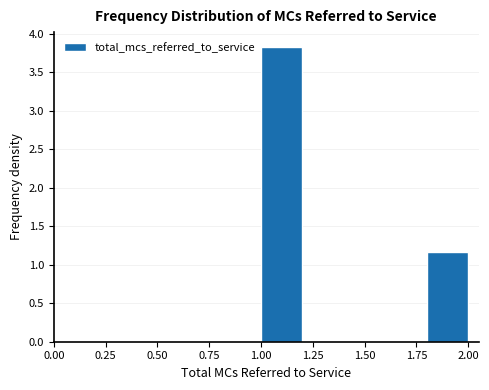

How tall is the bar that spans 1.0 to 1.2 on the x-axis? The values are not printed on the chart, so give them approximately, as read against the axis.

3.85